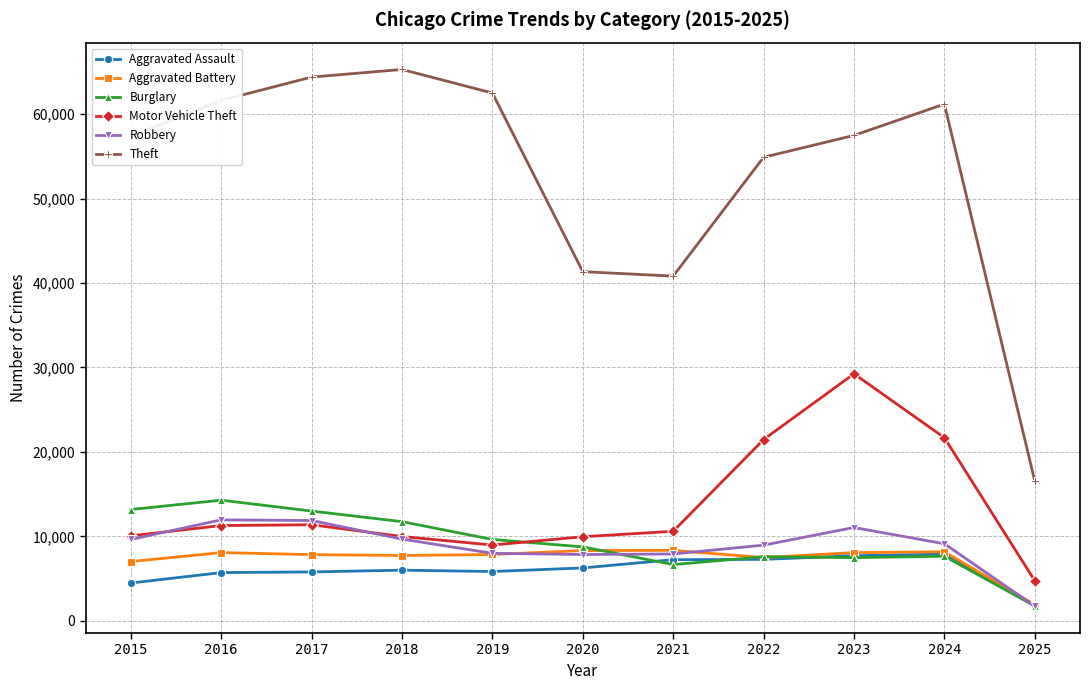

Where is the first local maximum for Theft?

2018